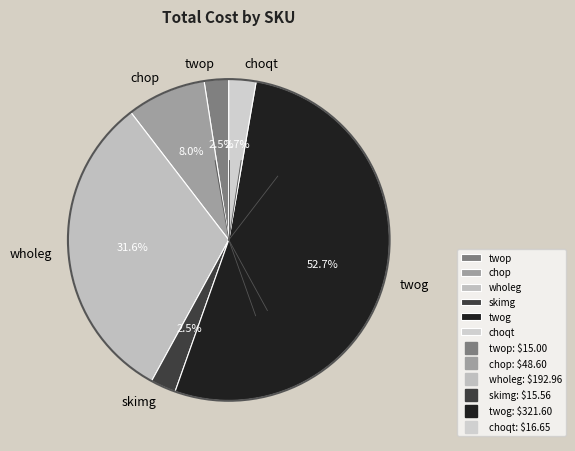

What percentage is the choqt slice, to the nearest percent?

3%